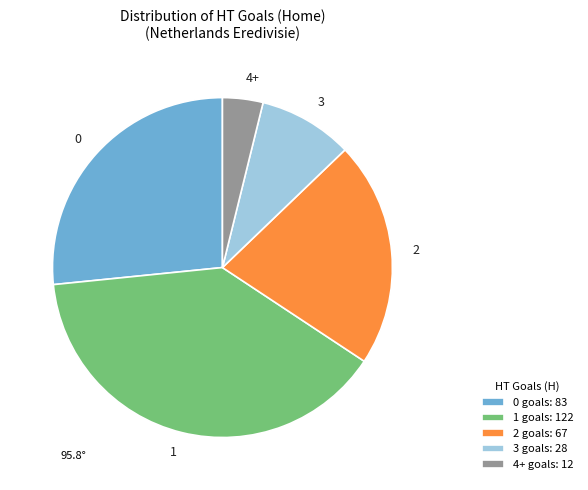

Which category has the smallest portion of the pie?

4+